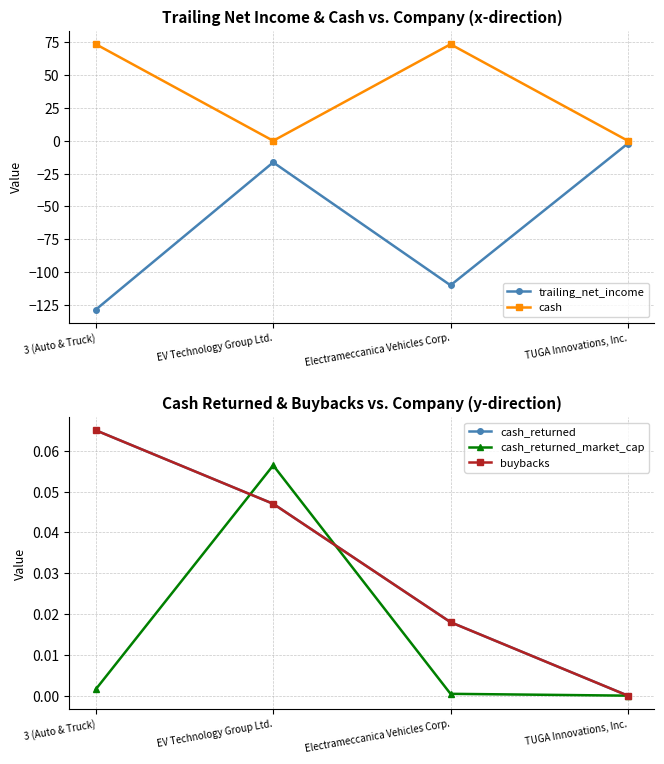

At which label does trailing_net_income reach its peak?

TUGA Innovations, Inc.